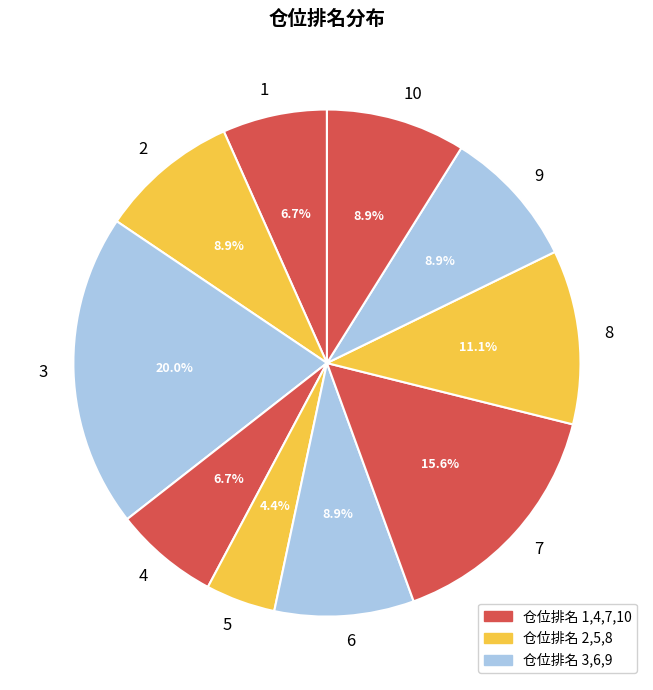

Is it true that 7 is 22% of the pie?

False